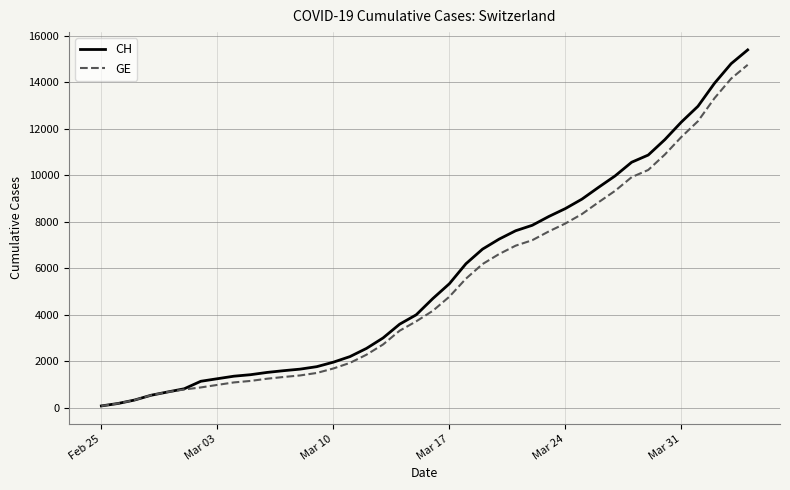

Which series has the largest range (max minus min)?

CH